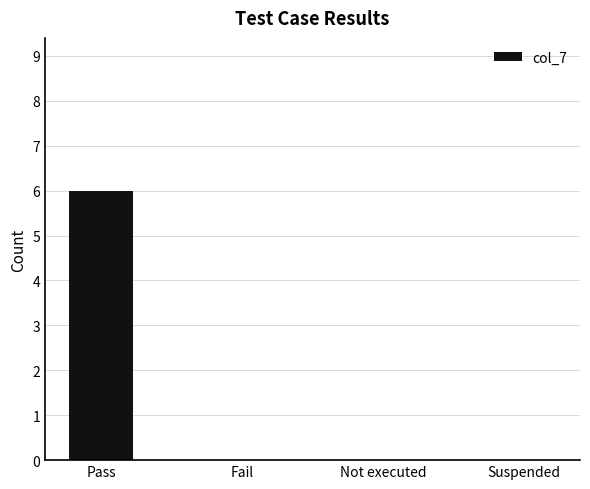

Which has a higher value, Not executed or Pass?

Pass